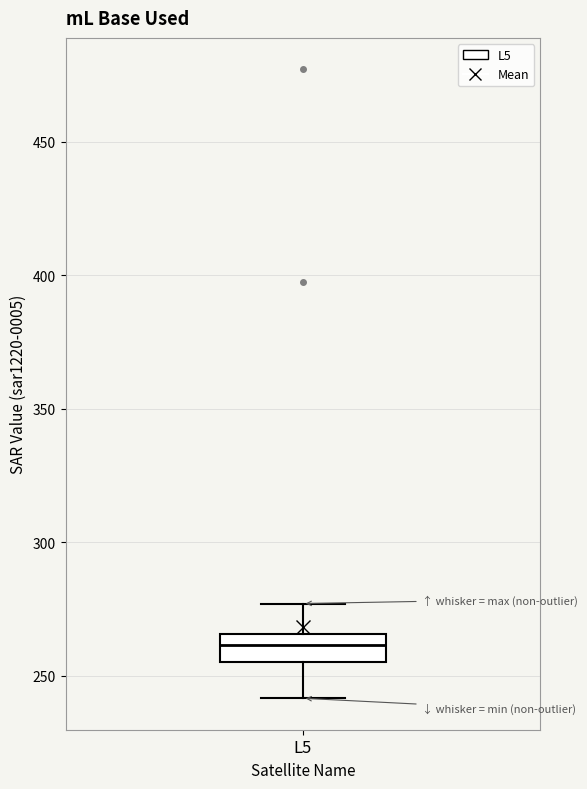

Read this box plot against the y-axis: the position of the median line, the range covered by the box, and the ends of both whiskers. The values are not printed on the chart, so give them approximately, as read against the axis.

median 260, box 255 to 265, whiskers 240 to 275